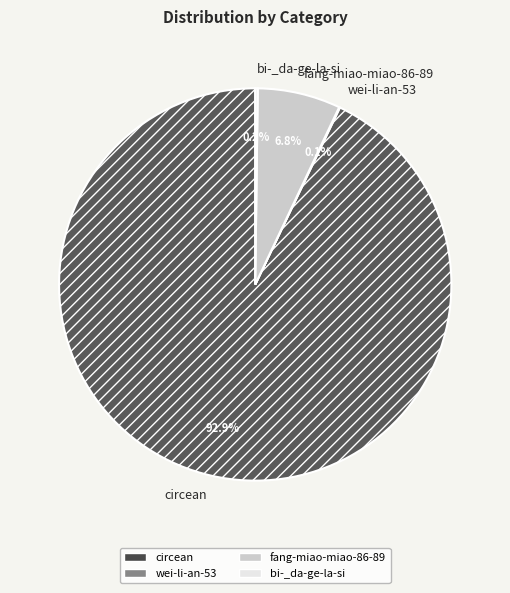

Is circean the majority of the pie?

Yes